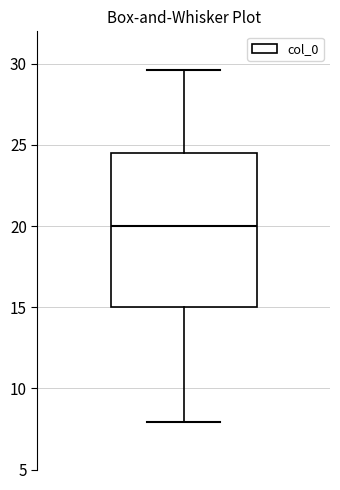

Where does the upper whisker of the box end on the y-axis? The values are not printed on the chart, so give them approximately, as read against the axis.

29.5